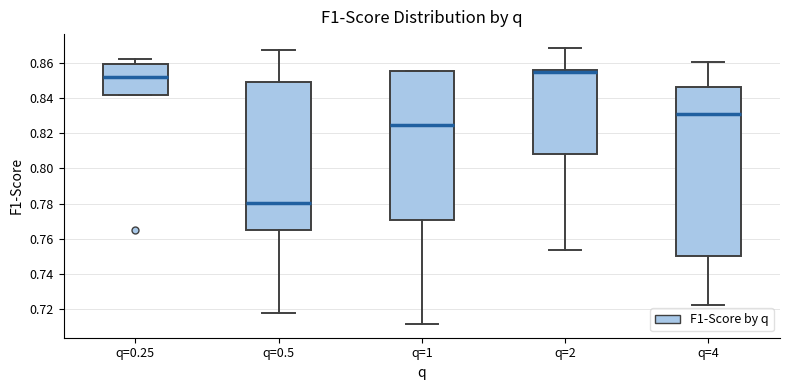

Which box is the tallest, from its lower edge to its upper edge?

q=4